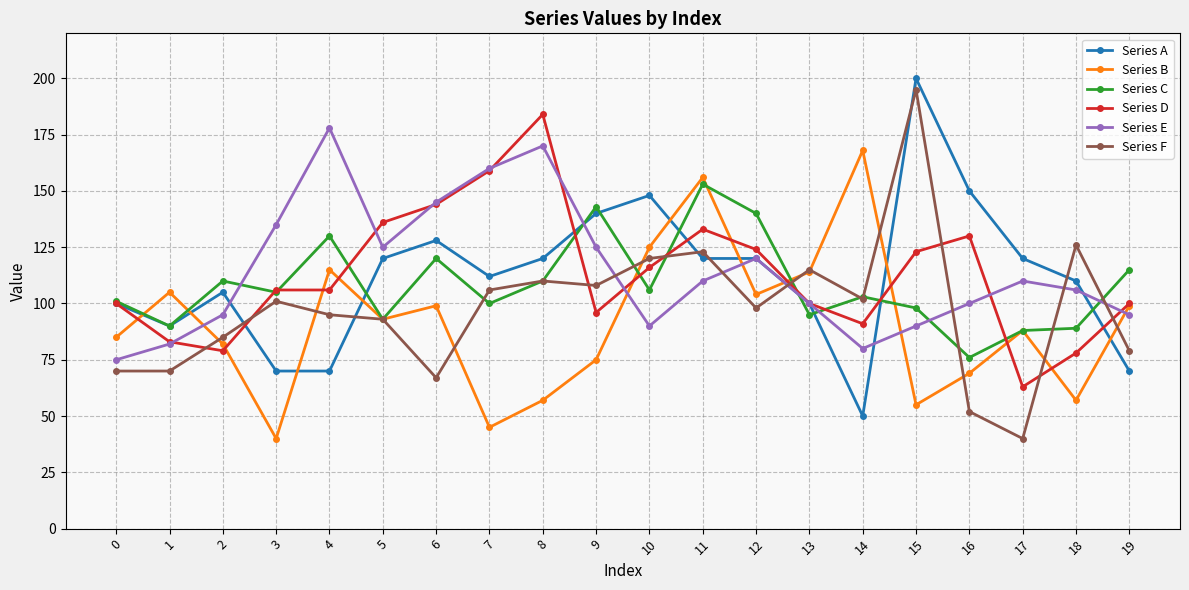

What is the highest value of the Series D series?

184